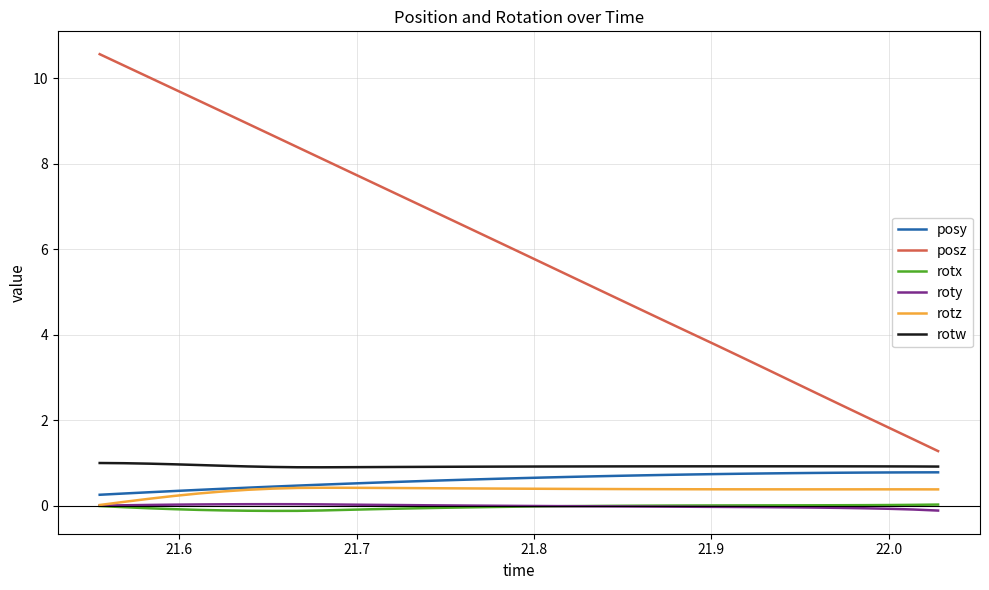

What is the lowest value of the rotw series?

0.9